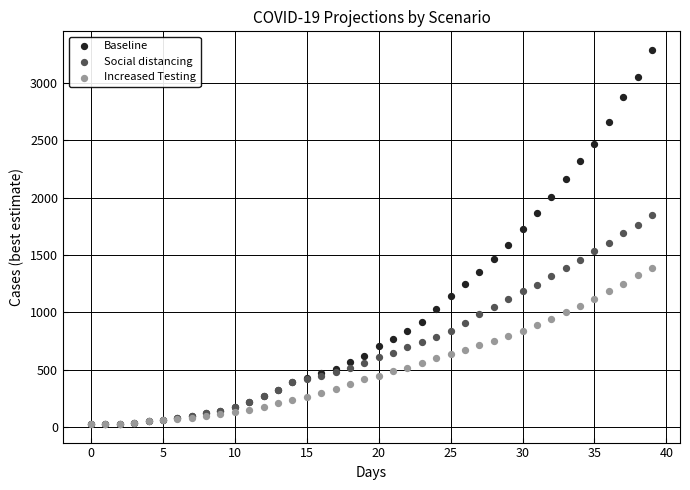

Which series contains the highest Y value?

Baseline